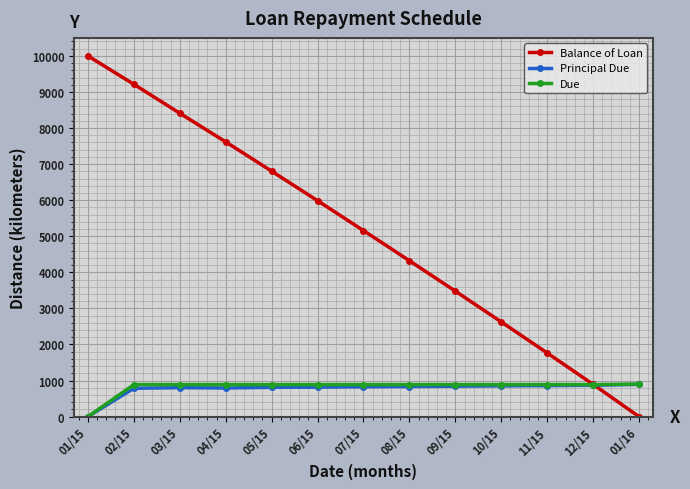

What is the maximum value shown in the chart?

10000.0